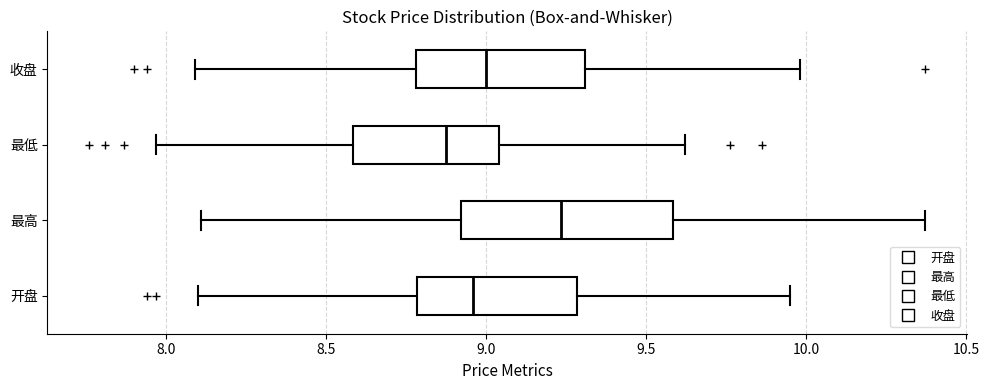

Where is the right edge of the box for 开盘 on the x-axis? The values are not printed on the chart, so give them approximately, as read against the axis.

9.30